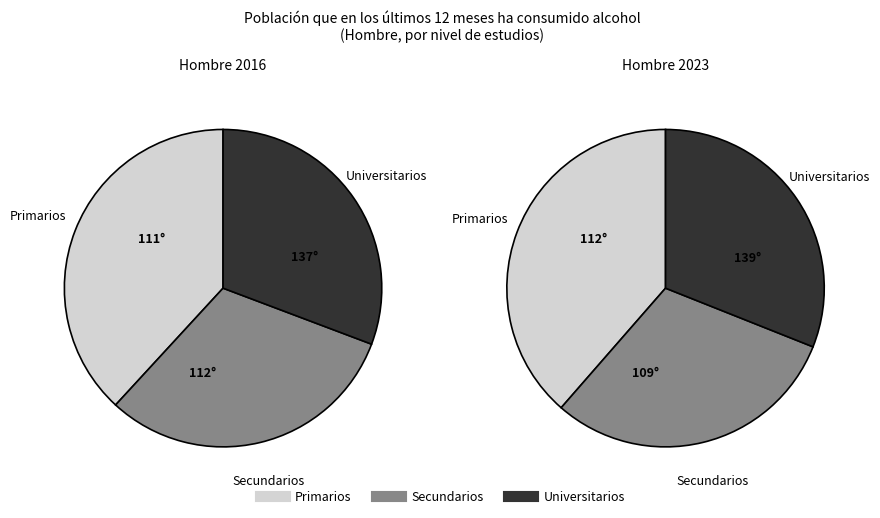

How many slices are in this pie chart?

3